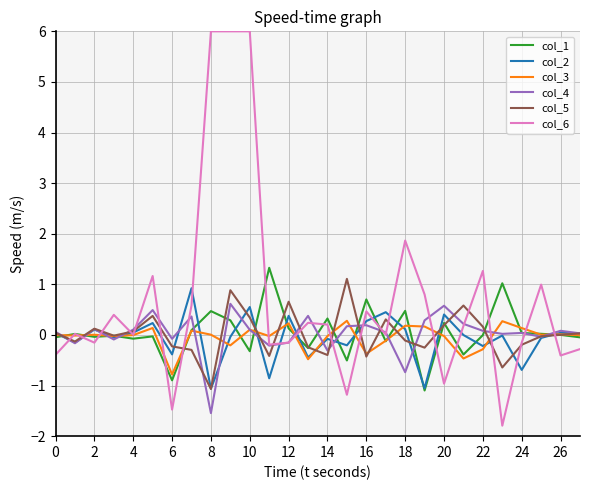

Which series has the largest range (max minus min)?

col_6